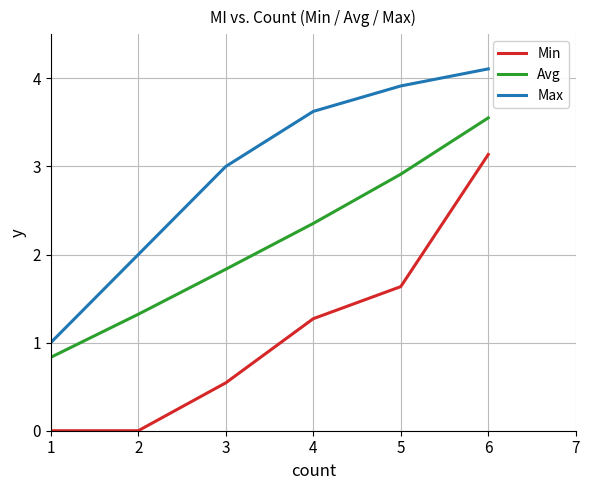

How many lines are shown in the chart?

3